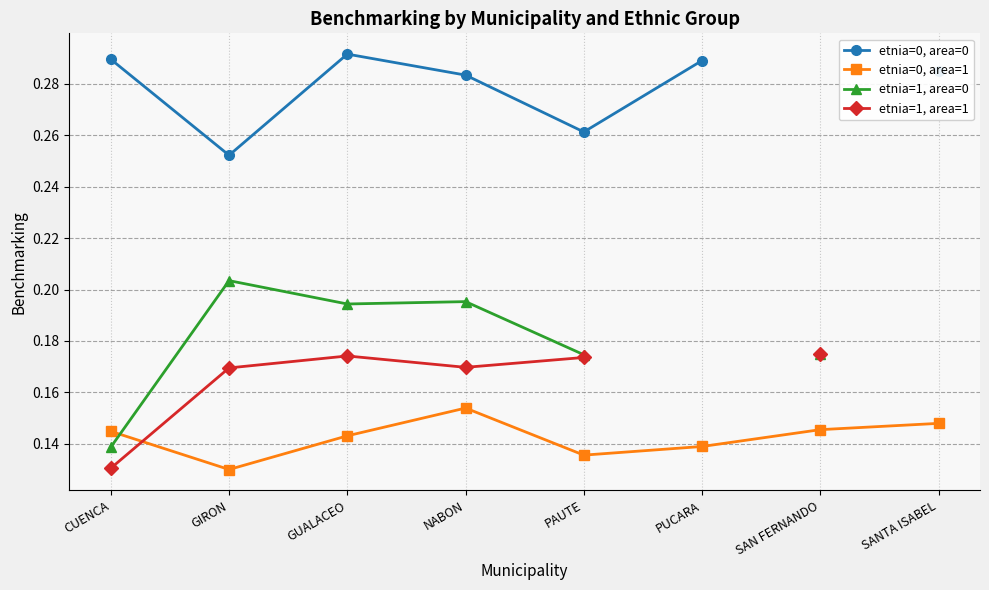

True or false: etnia=0, area=0 and etnia=1, area=0 intersect in this chart.

False